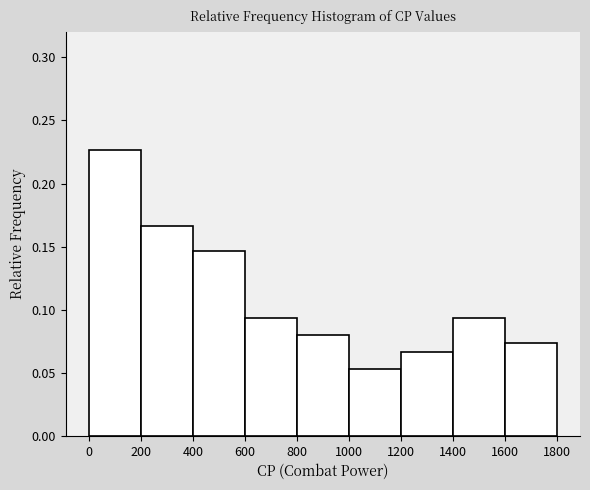

What is the height of the bar covering 1600 to 1800 on the x-axis? The values are not printed on the chart, so give them approximately, as read against the axis.

0.075